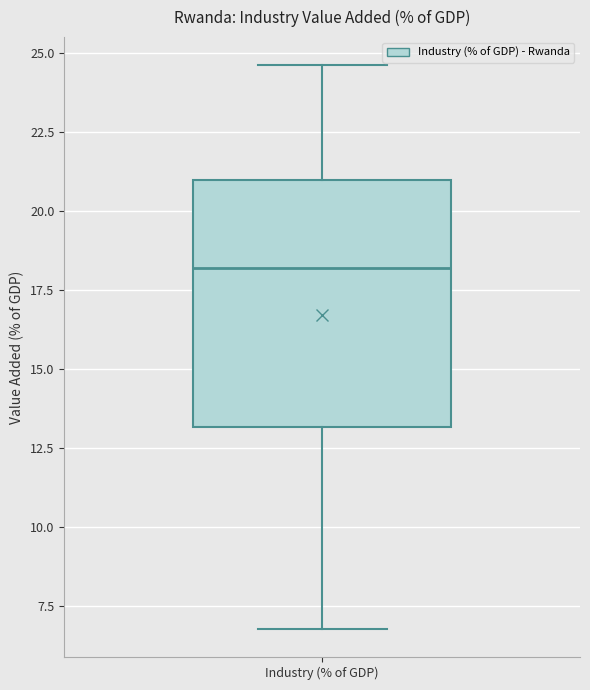

Transcribe this box plot: give where the median line is, the range the box spans, and where the two whiskers end, as read against the y-axis. The values are not printed on the chart, so give them approximately, as read against the axis.

median 18.0, box 13.0 to 21.0, whiskers 7.0 to 24.5